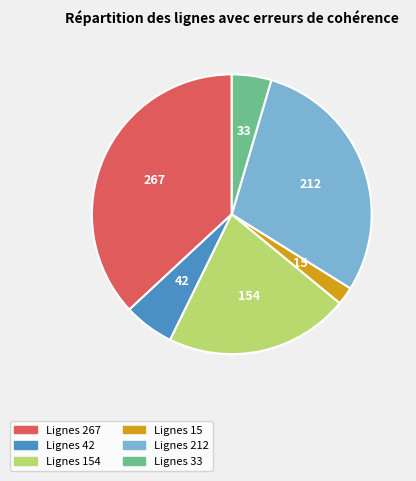

Does any single category account for the majority?

No